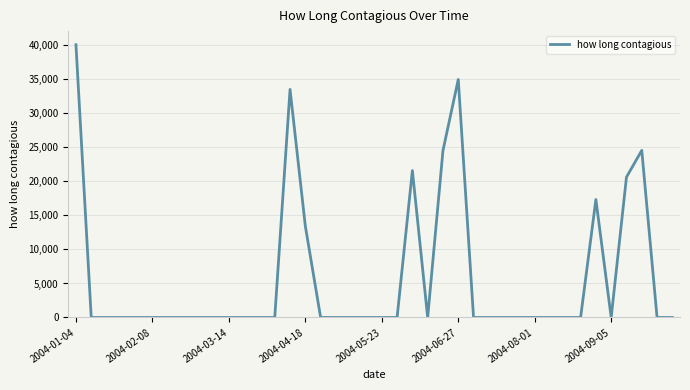

What is the difference between the maximum and minimum values?

40085.2